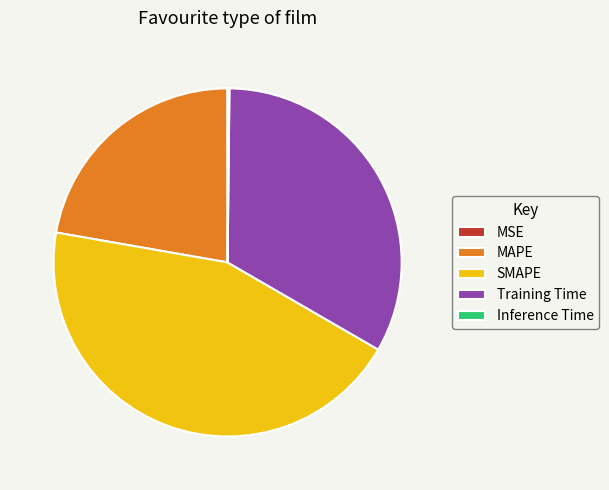

Which slice is the largest?

SMAPE